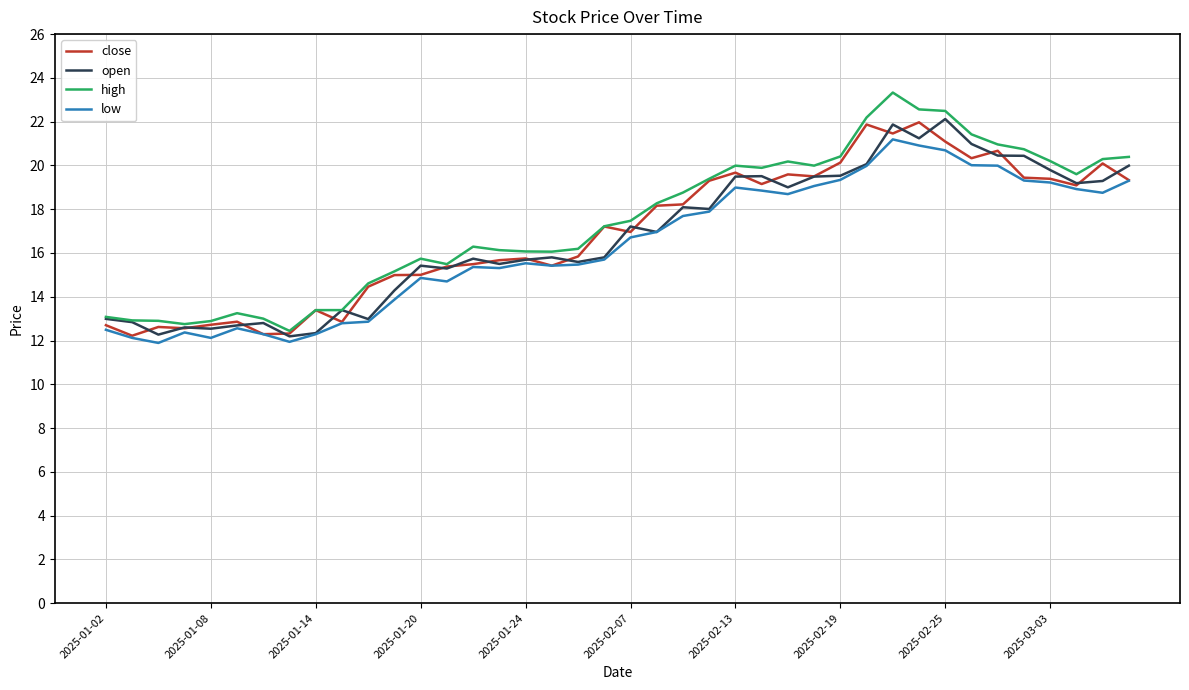

What is the maximum value shown in the chart?

23.3